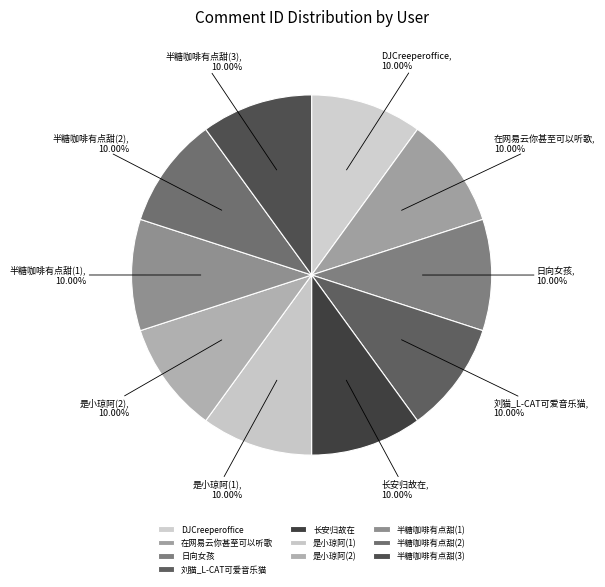

Is it true that 在网易云你甚至可以听歌 is 20% of the pie?

False